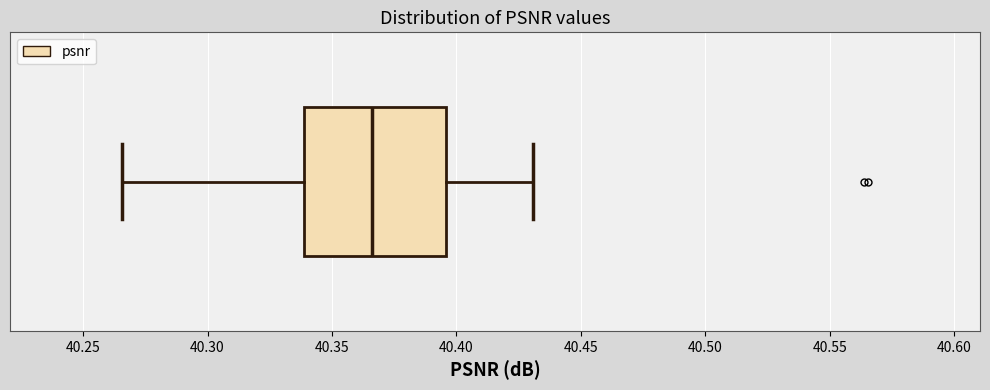

Read this box plot against the x-axis: the position of the median line, the range covered by the box, and the ends of both whiskers. The values are not printed on the chart, so give them approximately, as read against the axis.

median 40.365, box 40.340 to 40.395, whiskers 40.265 to 40.430